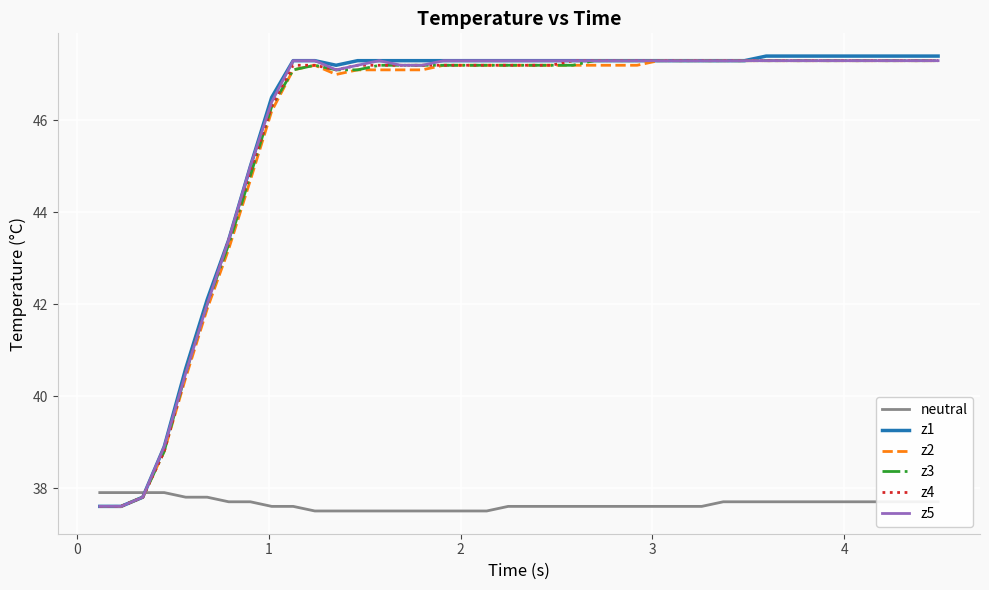

What is the maximum value shown in the chart?

47.4